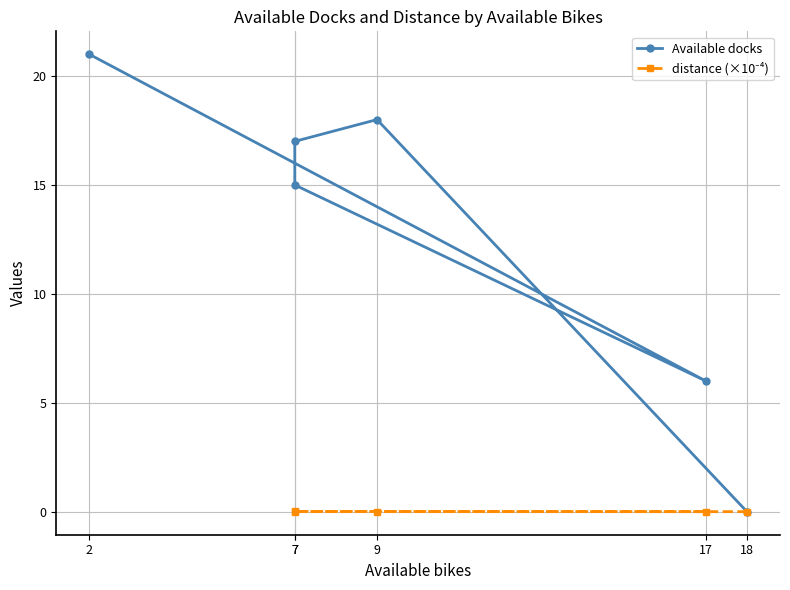

Where is the first local minimum for distance (×10⁻⁴)?

7